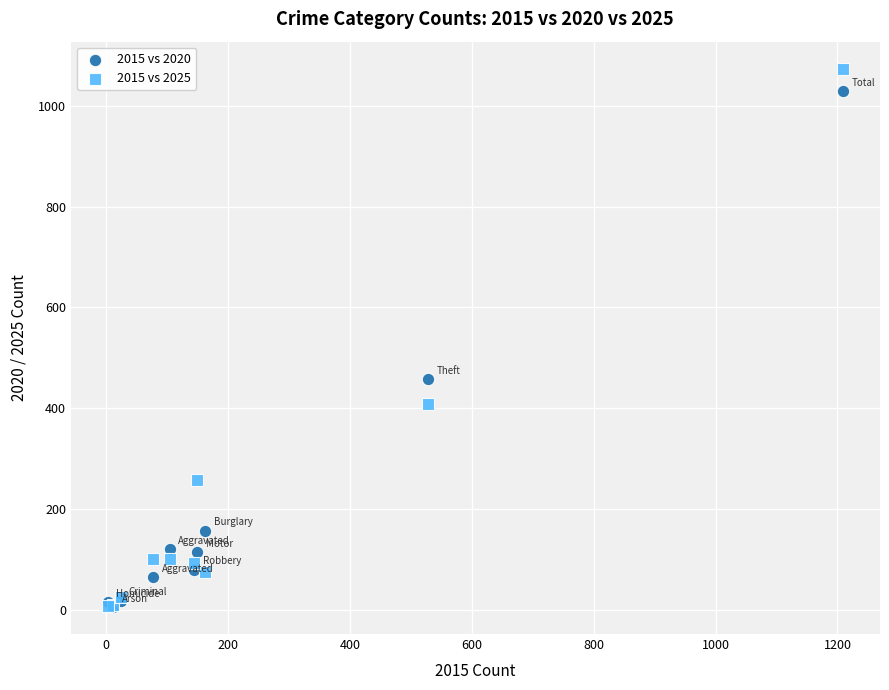

In the 2015 vs 2020 series, what Y value is closest to 517?

457